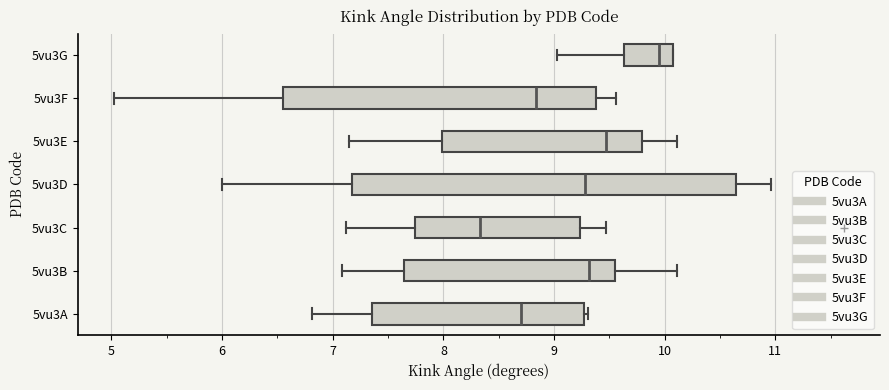

Which box's median line is the furthest to the right?

5vu3G